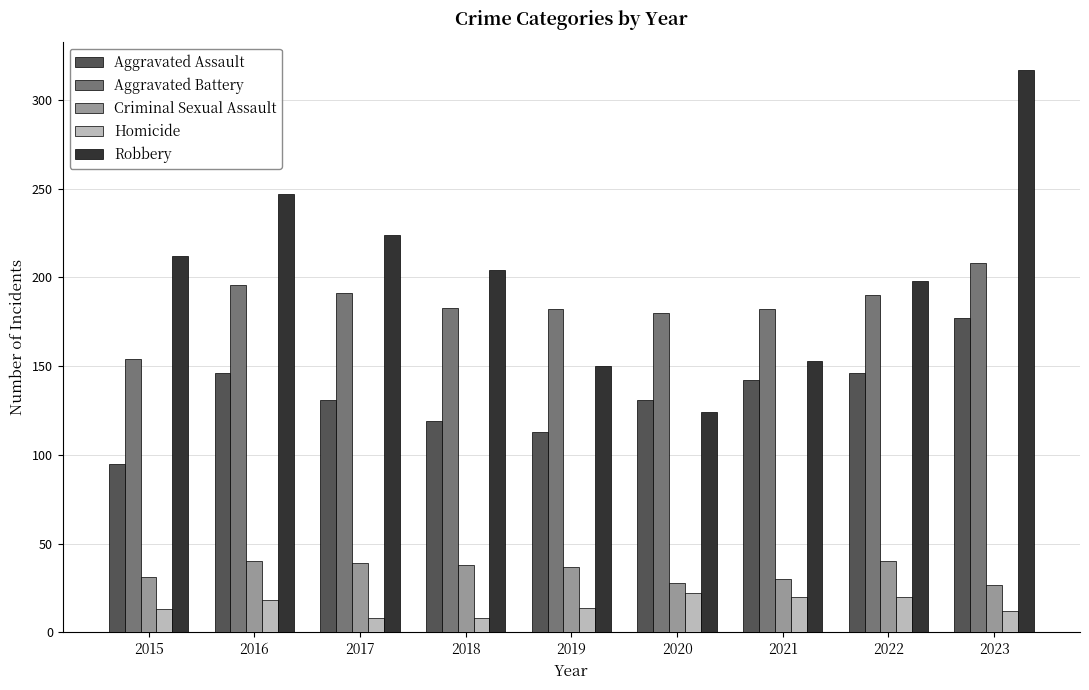

Count the number of categories in the chart.

9